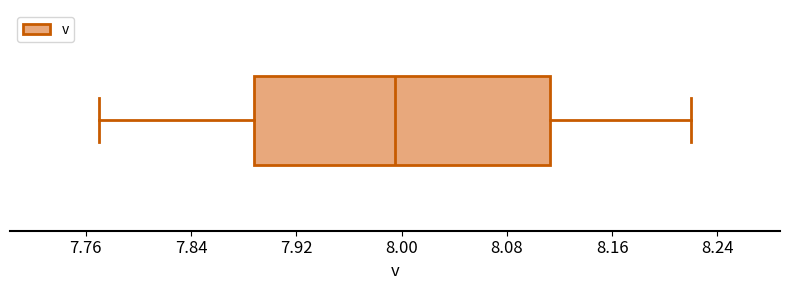

Transcribe this box plot: give where the median line is, the range the box spans, and where the two whiskers end, as read against the x-axis. The values are not printed on the chart, so give them approximately, as read against the axis.

median 8.00, box 7.89 to 8.11, whiskers 7.77 to 8.22